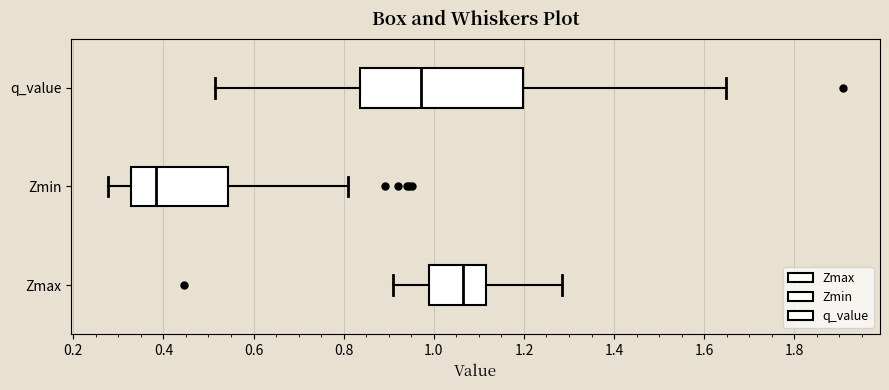

Where is the left edge of the box for q_value on the x-axis? The values are not printed on the chart, so give them approximately, as read against the axis.

0.84